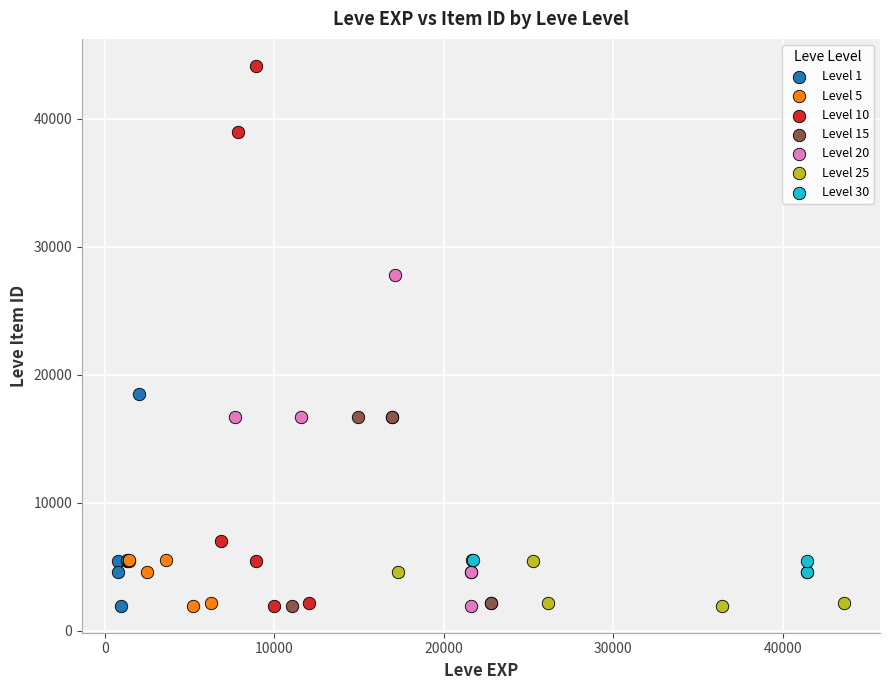

Which series reaches the maximum Y coordinate?

Level 10